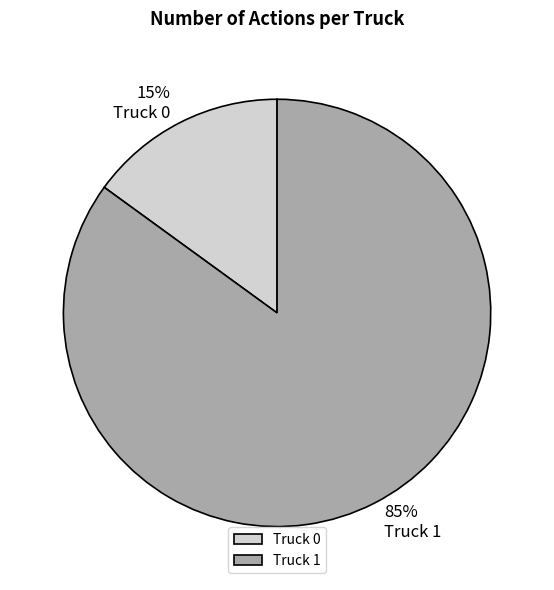

To the nearest percent, what is the difference between the largest and smallest slice percentages?

70%